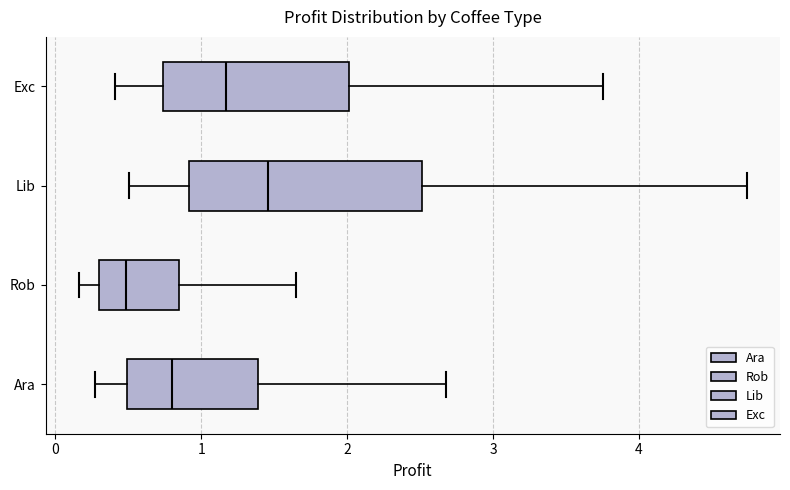

Reading bottom to top, transcribe this box plot: for each box, give where its median line is, the range the box spans, and where its two whiskers end, as read against the x-axis. The values are not printed on the chart, so give them approximately, as read against the axis.

Ara: median 0.8, box 0.5 to 1.4, whiskers 0.3 to 2.7
Rob: median 0.5, box 0.3 to 0.8, whiskers 0.2 to 1.6
Lib: median 1.5, box 0.9 to 2.5, whiskers 0.5 to 4.7
Exc: median 1.2, box 0.7 to 2.0, whiskers 0.4 to 3.8